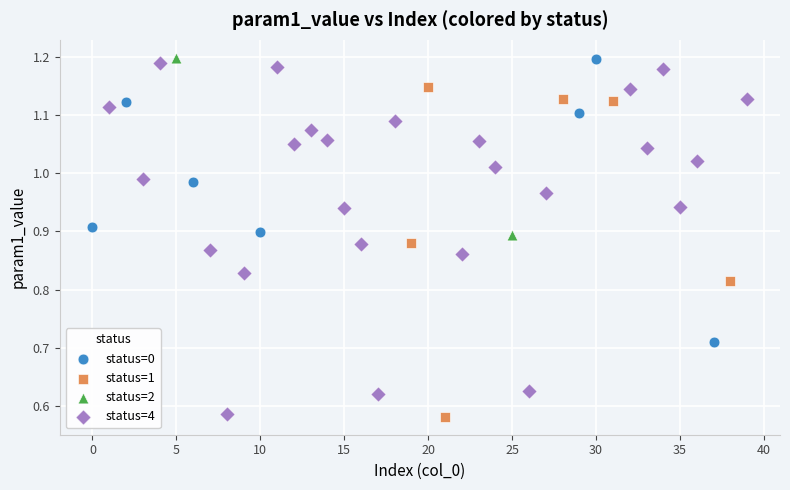

What are all the series names shown in the legend?

status=0, status=1, status=2, status=4